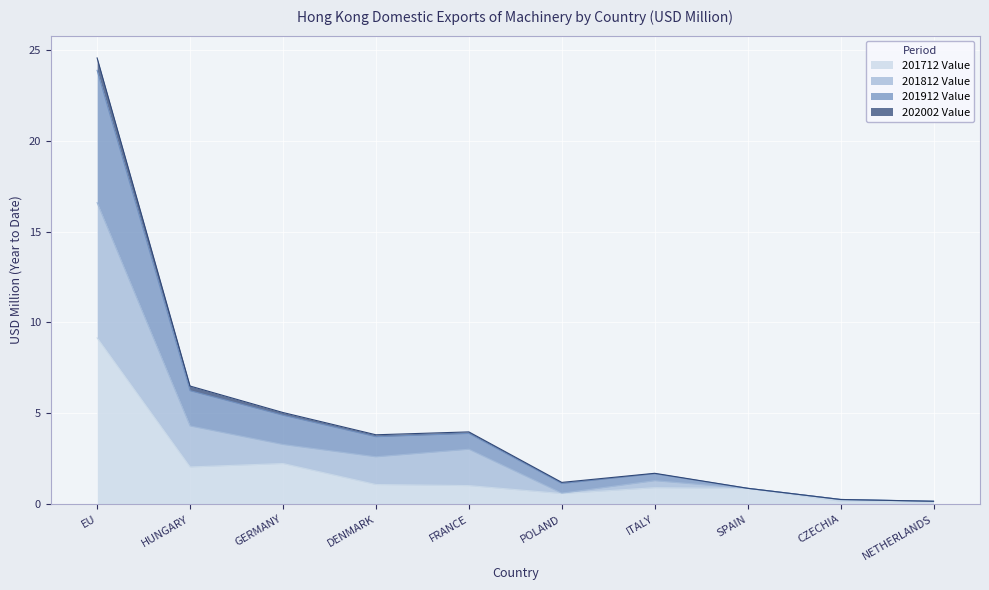

What is the average value of the 201812 Value series?

3.3